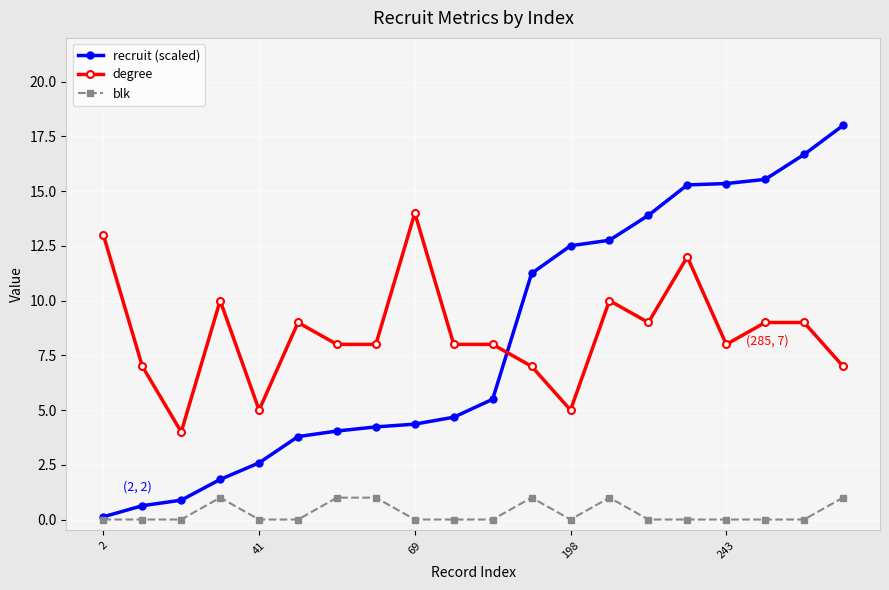

What is the value of the recruit (scaled) point at the 11th from the left?

5.5